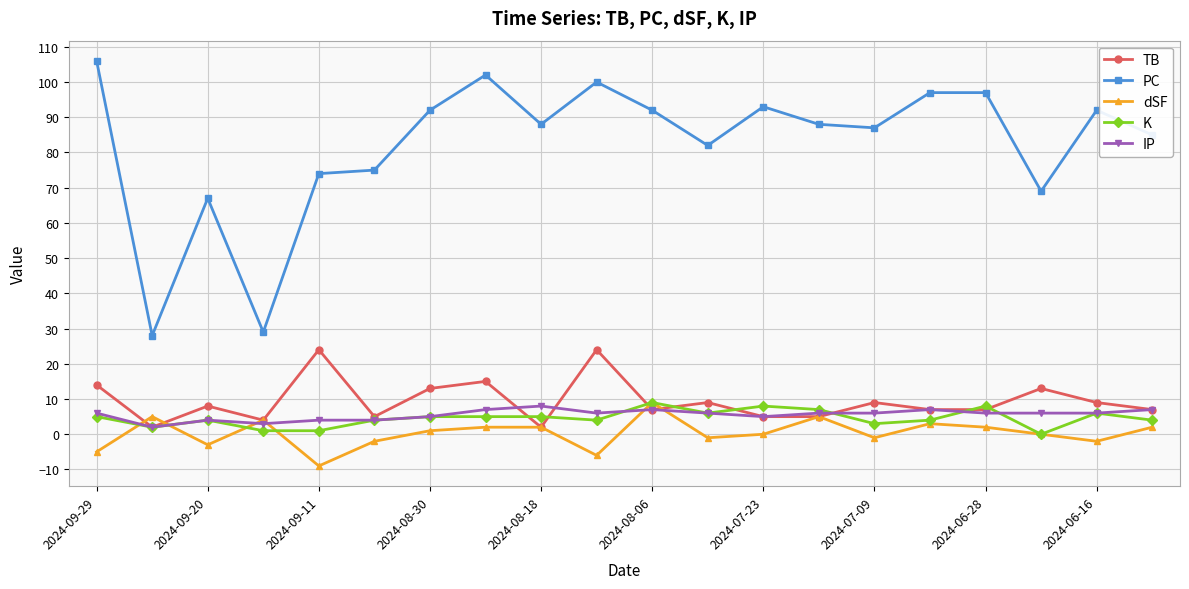

Which series has the largest total across all categories?

PC